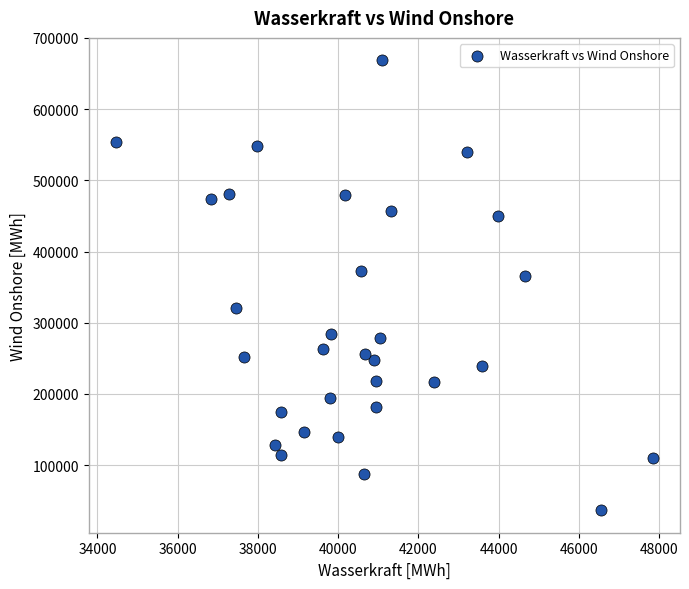

What Y value in the scatter plot is closest to 352587?

365122.8